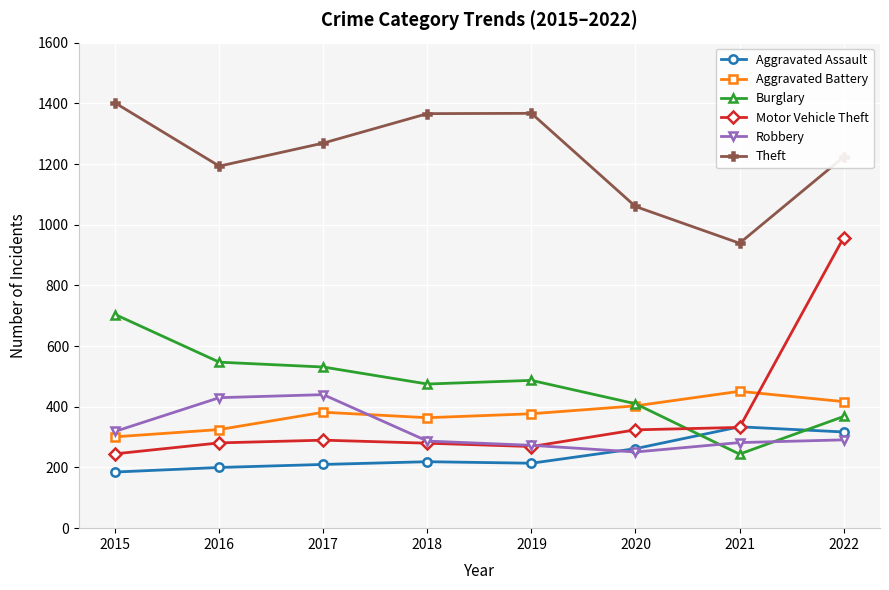

Is it true that Motor Vehicle Theft equals 95 at 2020?

False